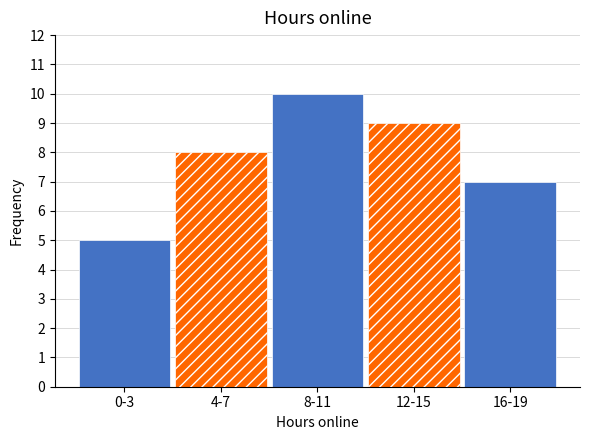

Reading right to left, list all the values displayed in this chart.

7	9	10	8	5